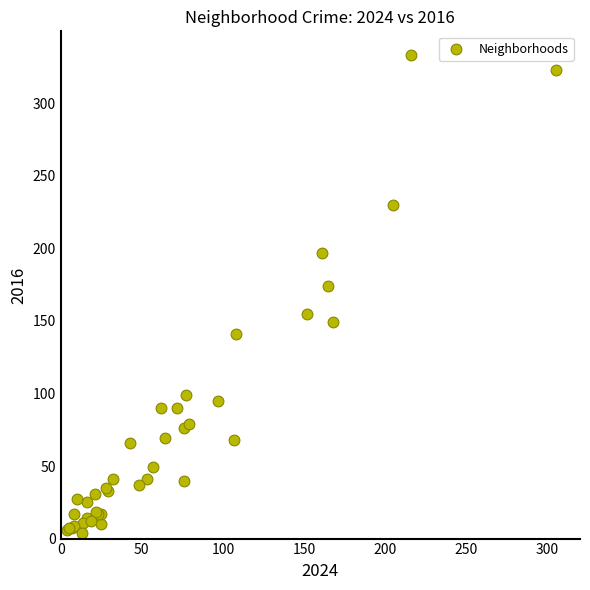

What Y value in the scatter plot is closest to 168?

174